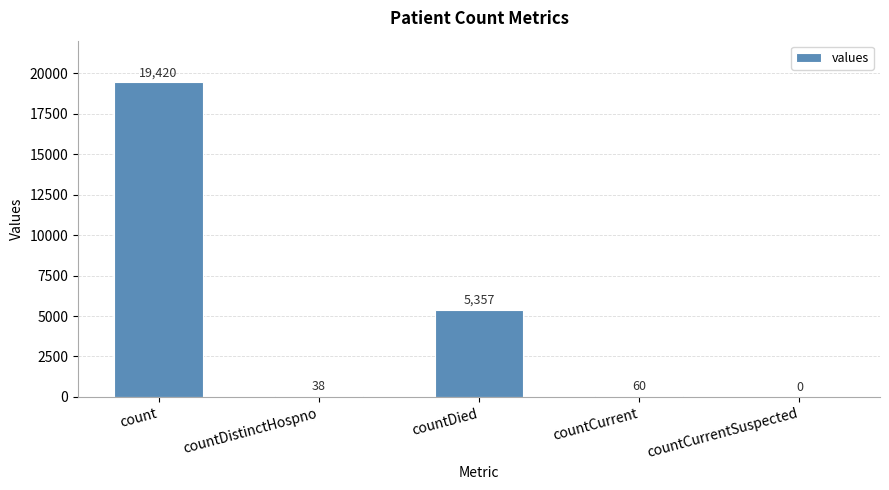

What is the ratio of the value at countCurrent to the value at countDistinctHospno?

1.6